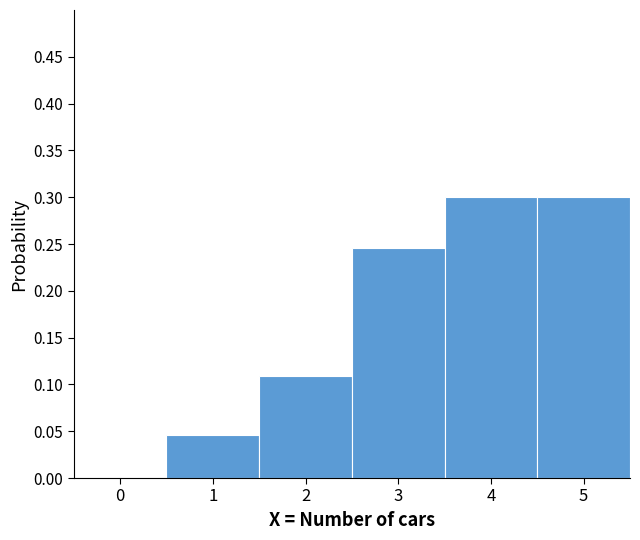

Reading left to right, list every bar in this chart as the range it spans on the x-axis followed by its height. The values are not printed on the chart, so give them approximately, as read against the axis.

-0.5 to 0.5: 0
0.5 to 1.5: 0.045
1.5 to 2.5: 0.110
2.5 to 3.5: 0.245
3.5 to 4.5: 0.300
4.5 to 5.5: 0.300